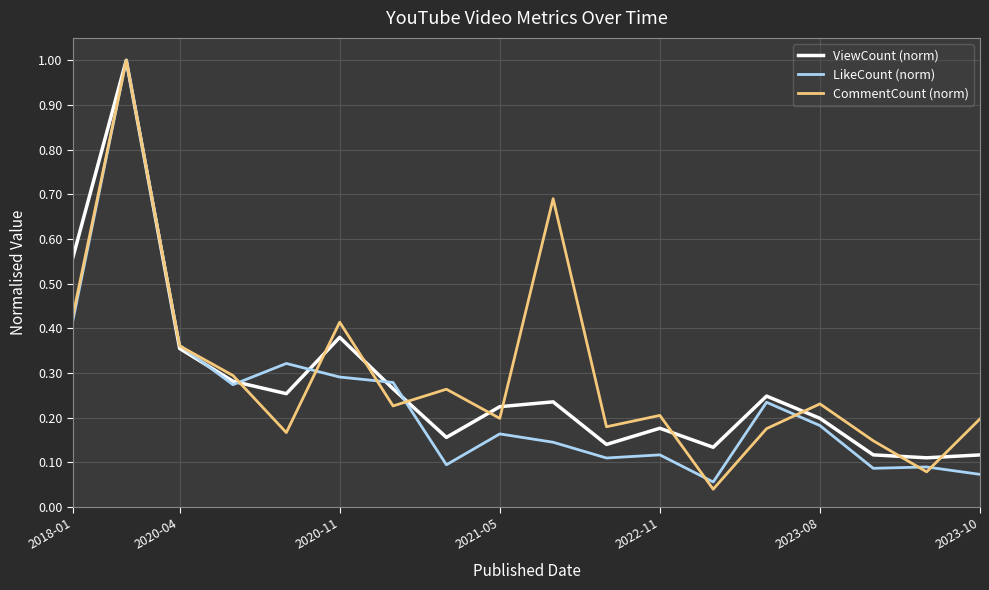

What is the highest value of the ViewCount (norm) series?

1.0